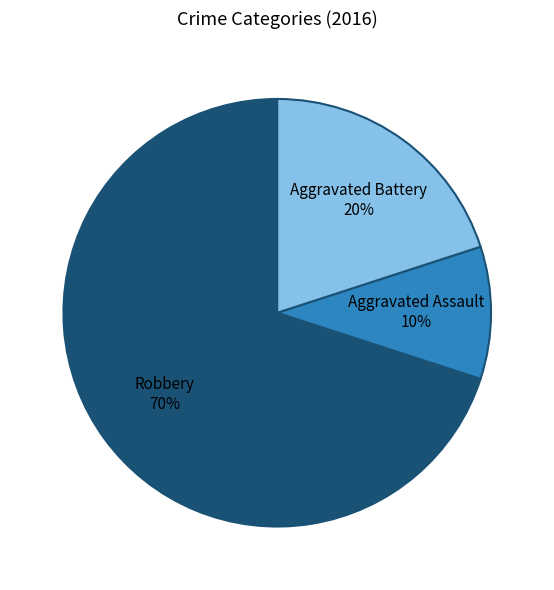

Rank the categories by value from highest to lowest.

Robbery, Aggravated Battery, Aggravated Assault